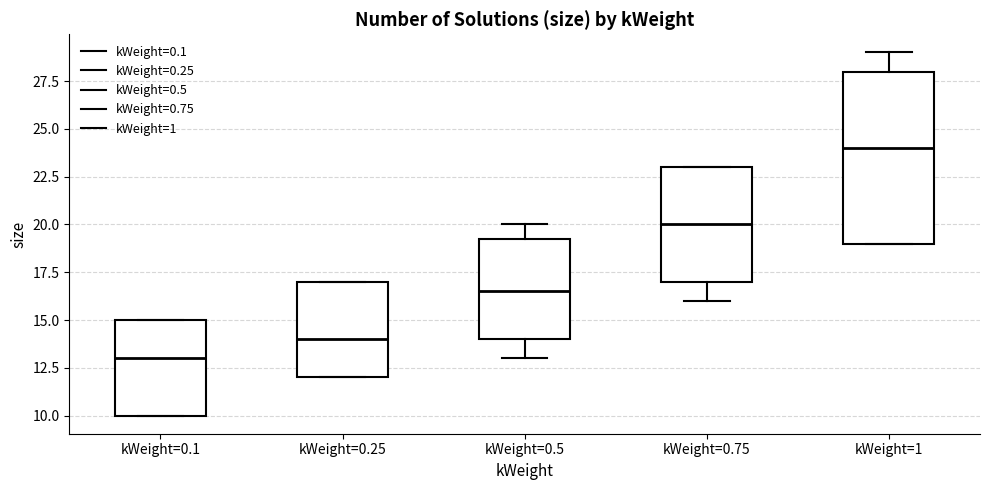

Which box is the tallest, from its lower edge to its upper edge?

kWeight=1